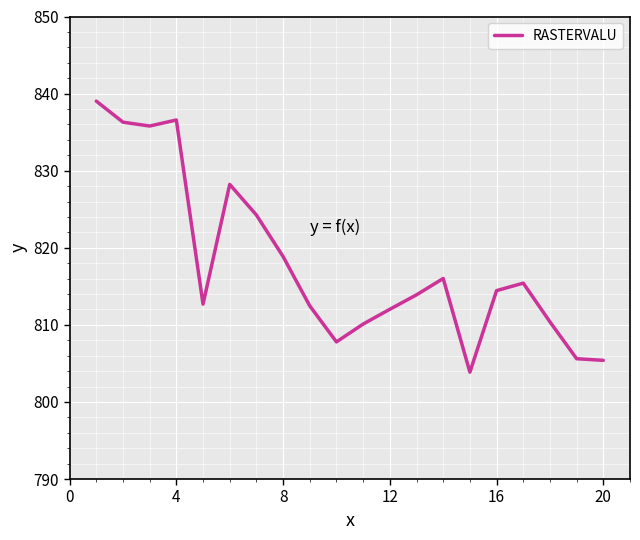

What is the difference between the maximum and minimum values?

35.2